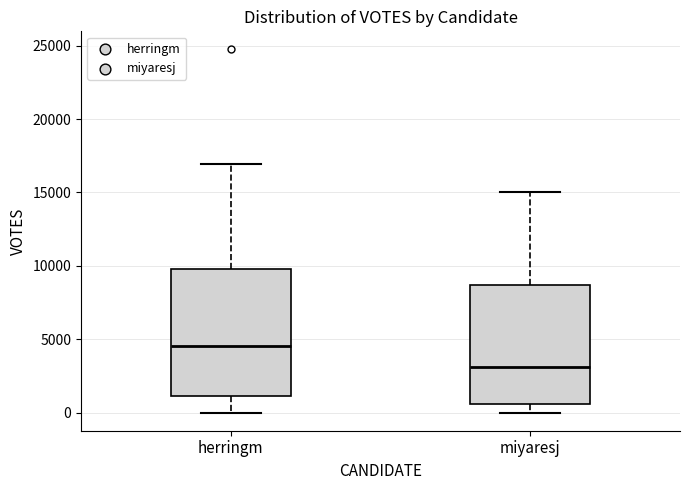

Where is the lower edge of the box for herringm on the y-axis? The values are not printed on the chart, so give them approximately, as read against the axis.

1000